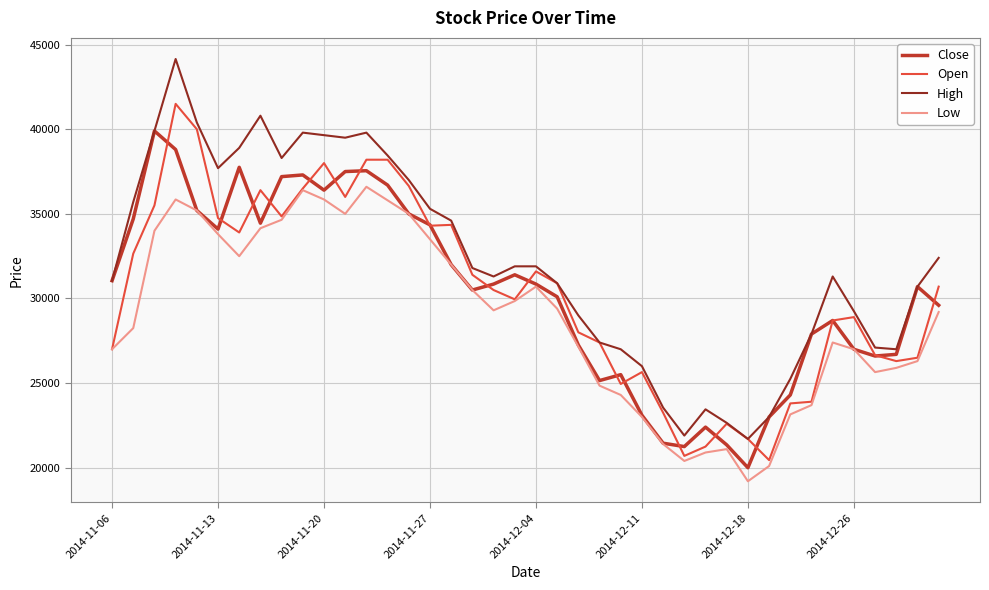

How many lines are shown in the chart?

4